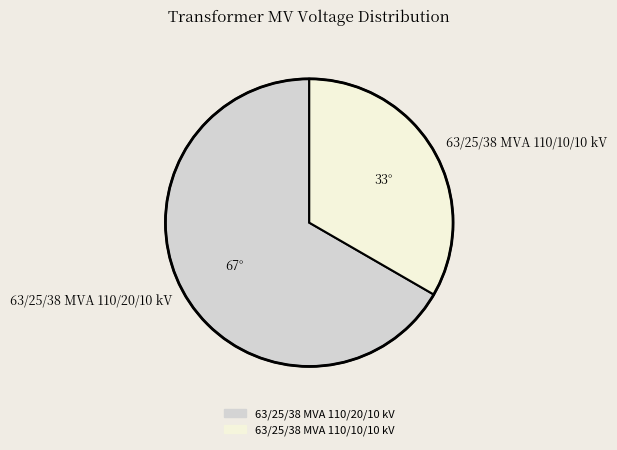

What is the majority slice?

63/25/38 MVA 110/20/10 kV